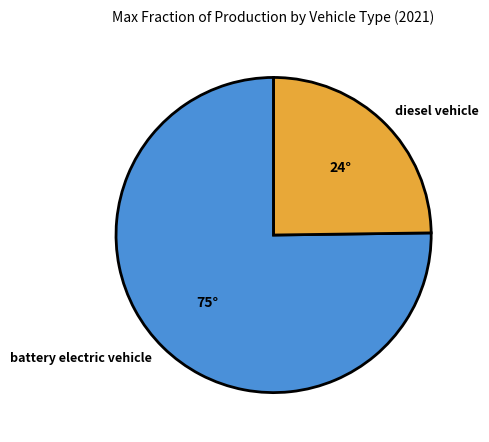

Between battery electric vehicle and diesel vehicle, which is larger?

battery electric vehicle